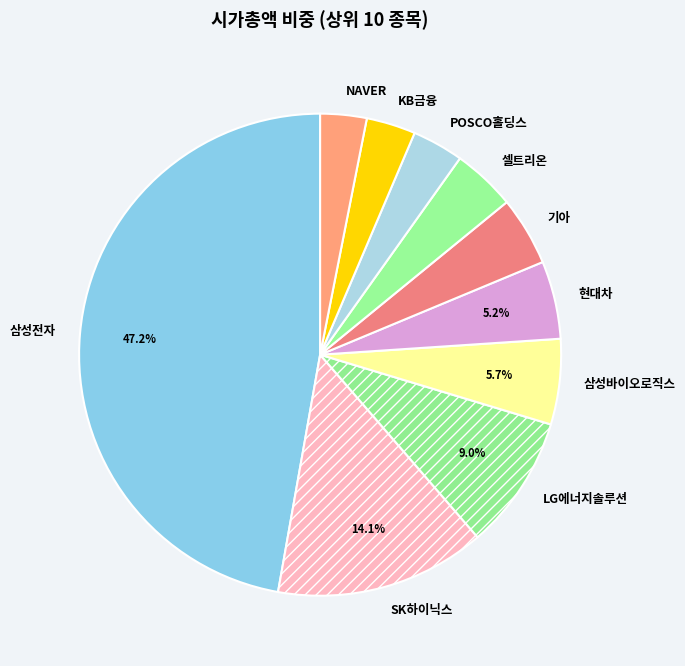

The 삼성바이오로직스 slice represents 6% of the pie. True or false?

True